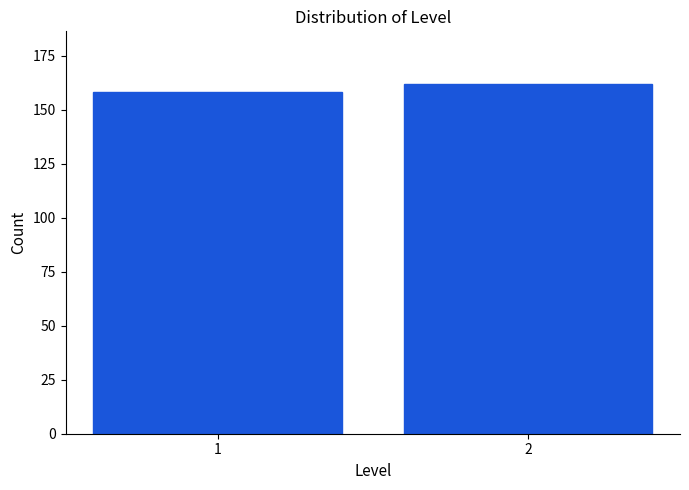

Reading left to right, what are all the values shown in this chart?

158	162